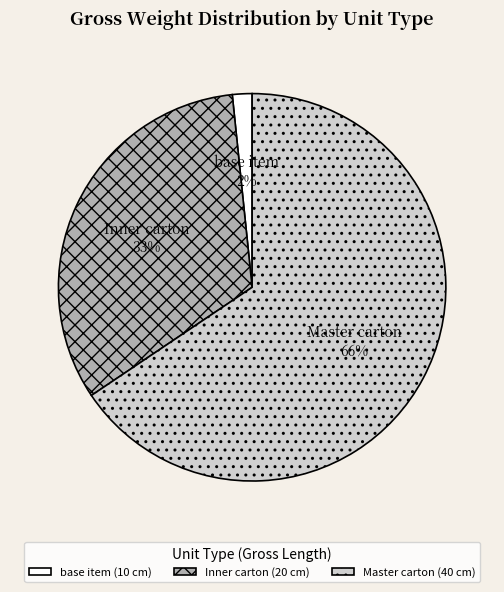

To the nearest percent, what portion does Inner carton represent?

33%